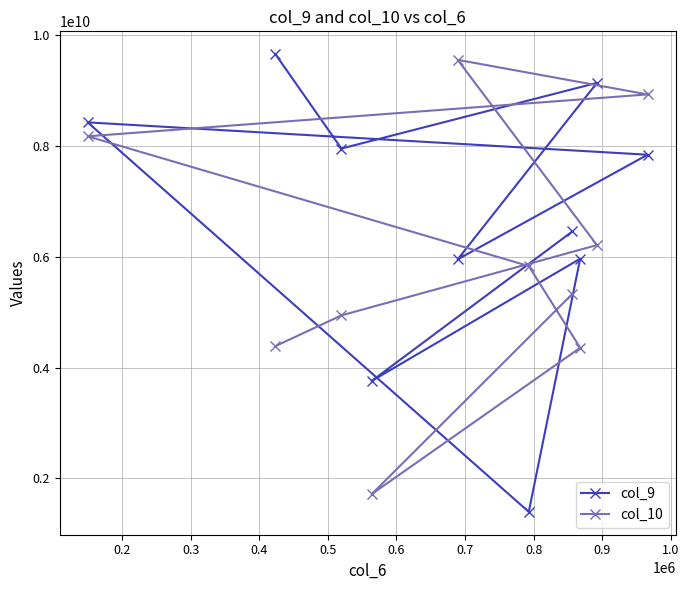

What is the maximum value shown in the chart?

9659325768